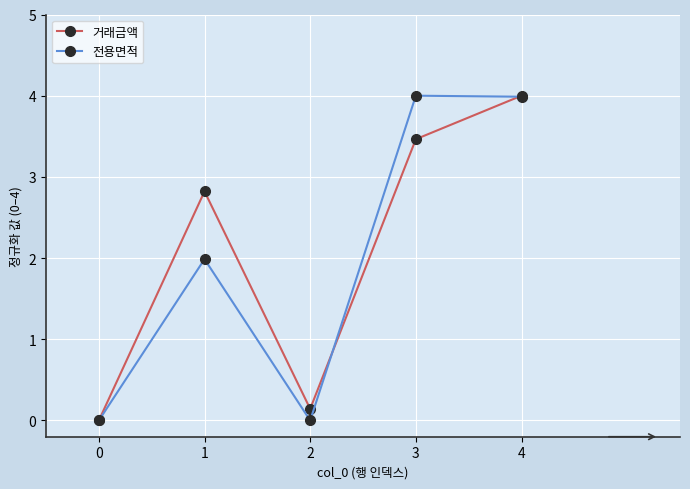

What is the difference between the maximum and minimum values in the 전용면적 series?

4.0